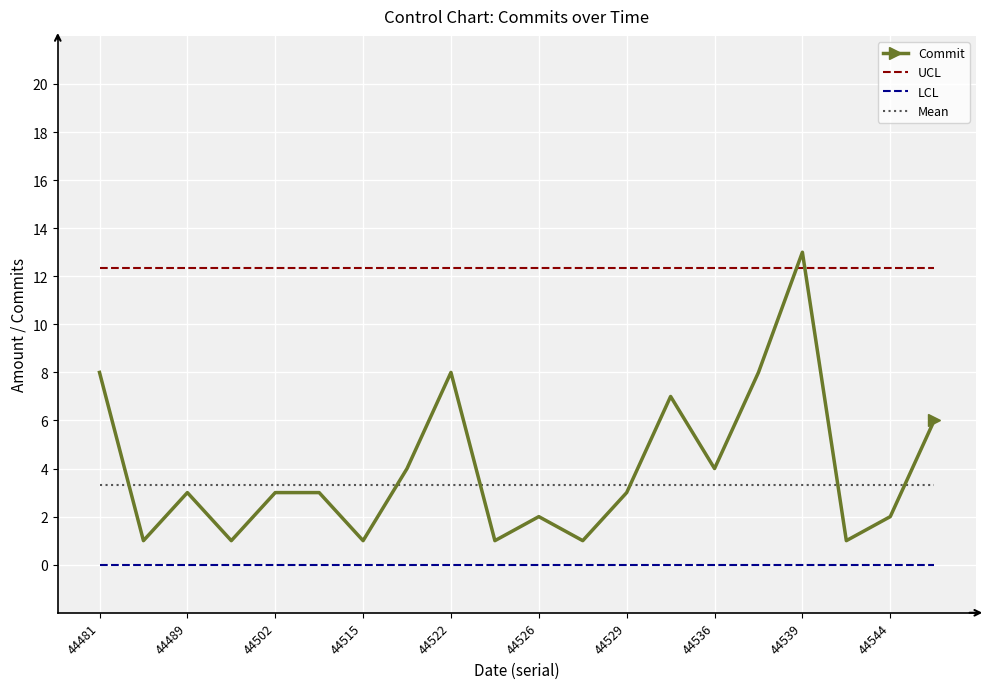

How many series are shown in this chart?

4